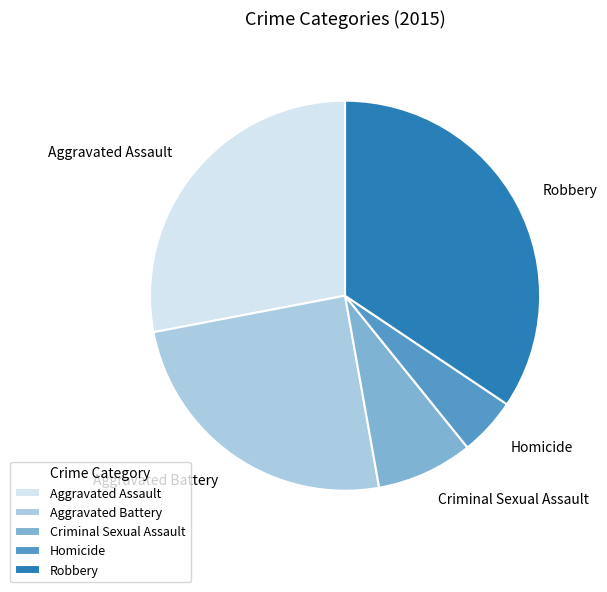

True or false: Homicide accounts for 5% of the total.

True